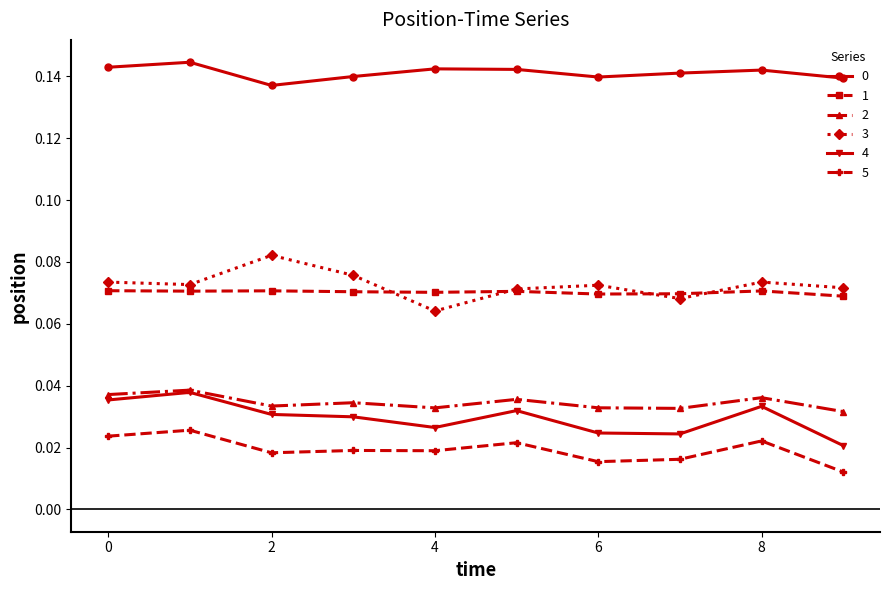

How many categories are shown in the chart?

10